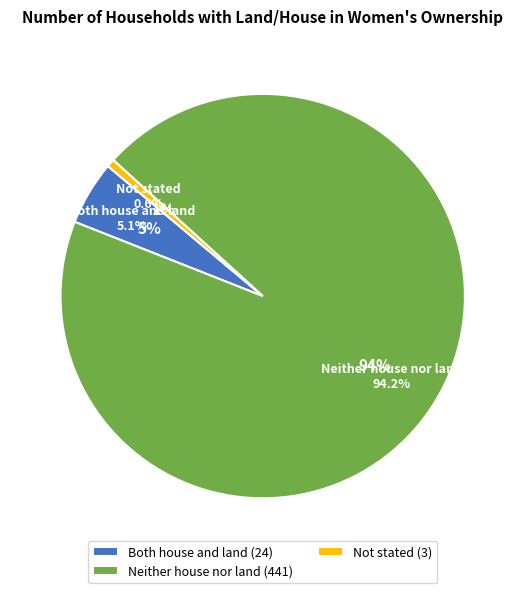

To the nearest percent, what is the difference between the largest and smallest slice percentages?

94%